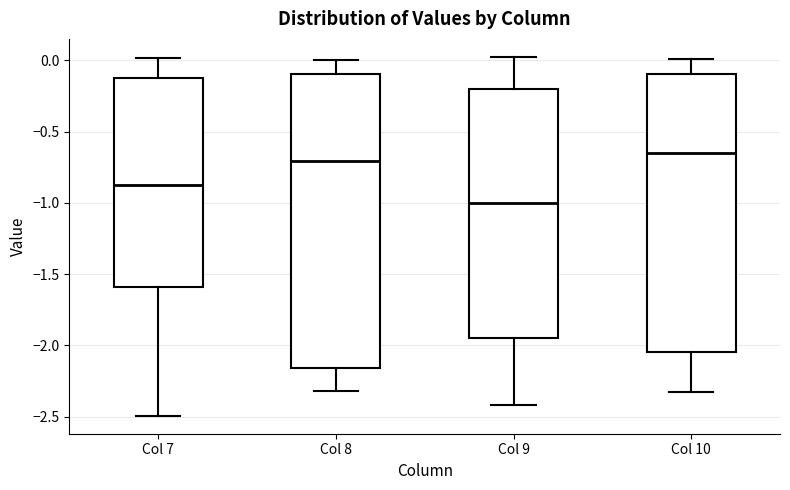

Reading left to right, read every box against the y-axis: the position of its median line, the range the box covers, and the ends of its whiskers. The values are not printed on the chart, so give them approximately, as read against the axis.

Col 7: median -0.85, box -1.60 to -0.15, whiskers -2.50 to 0.00
Col 8: median -0.70, box -2.15 to -0.10, whiskers -2.30 to 0.00
Col 9: median -1.00, box -1.95 to -0.20, whiskers -2.40 to 0.00
Col 10: median -0.65, box -2.05 to -0.10, whiskers -2.35 to 0.00